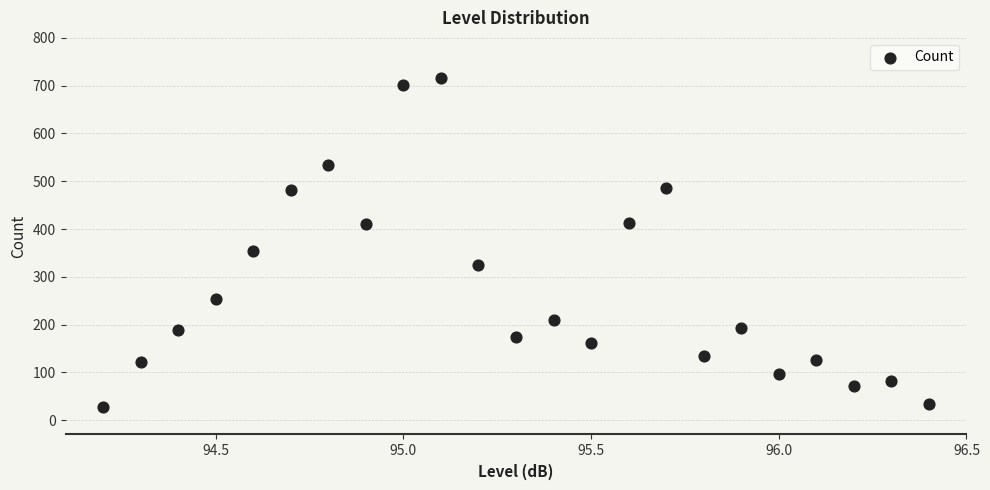

What Y value in the scatter plot is closest to 372?

353